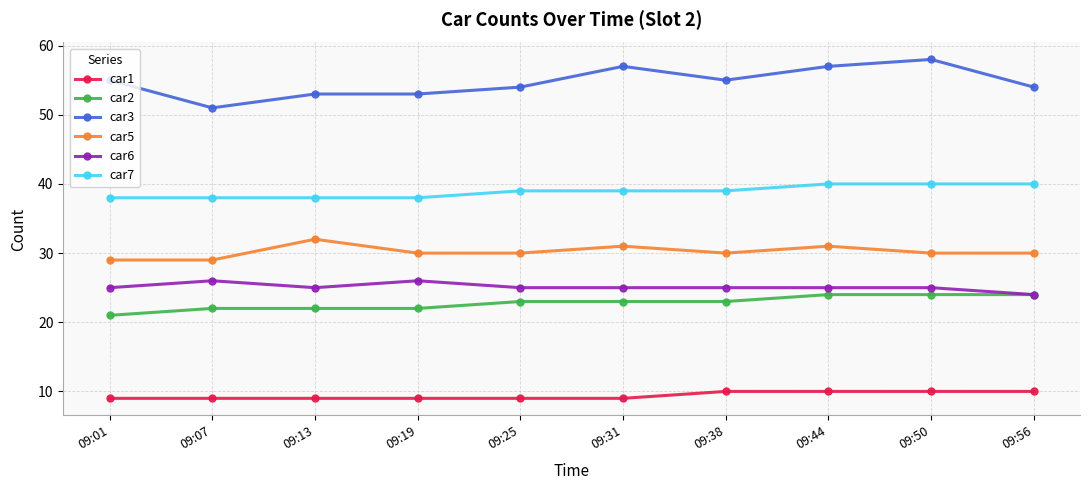

What is the minimum value for car2?

21